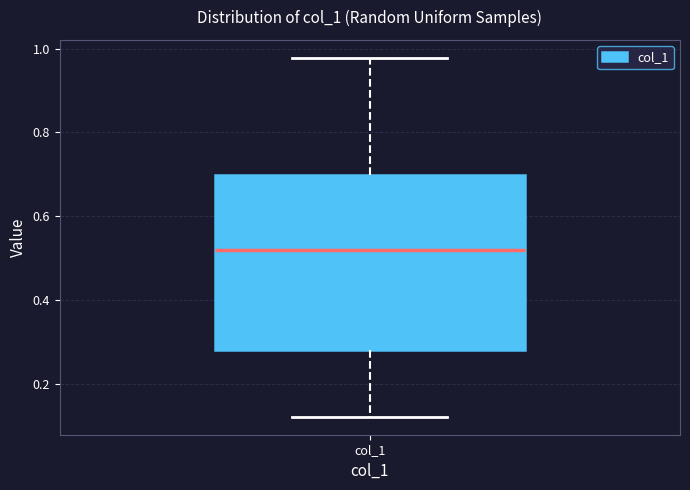

Transcribe this box plot: give where the median line is, the range the box spans, and where the two whiskers end, as read against the y-axis. The values are not printed on the chart, so give them approximately, as read against the axis.

median 0.52, box 0.28 to 0.70, whiskers 0.12 to 0.98